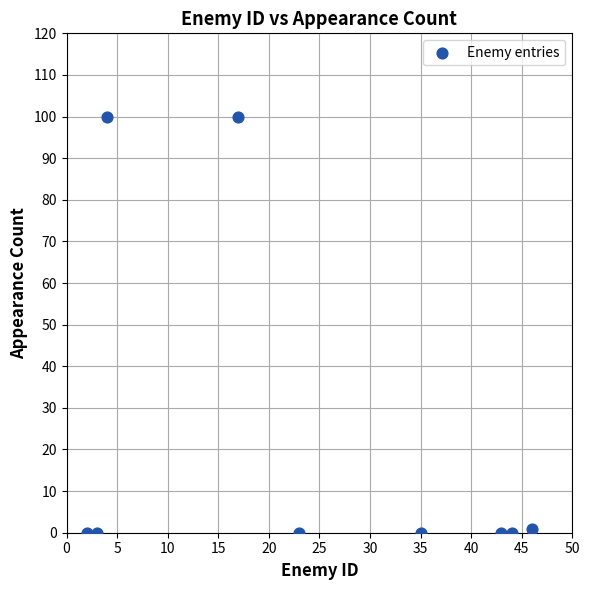

What is the range of Y values (max minus min)?

100